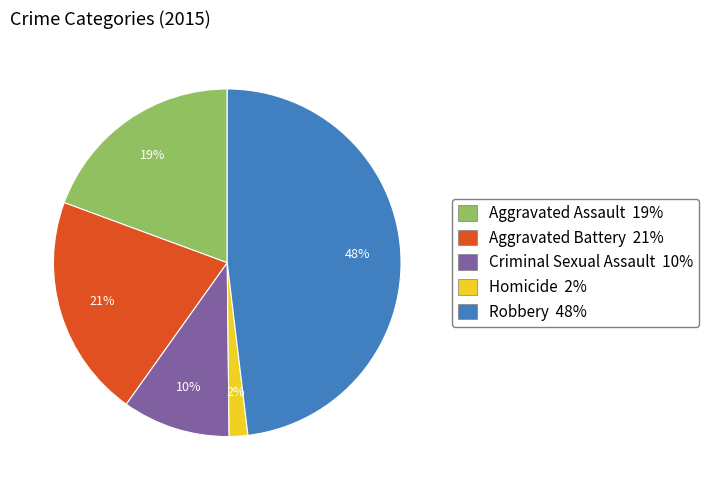

Does any single category account for the majority?

No